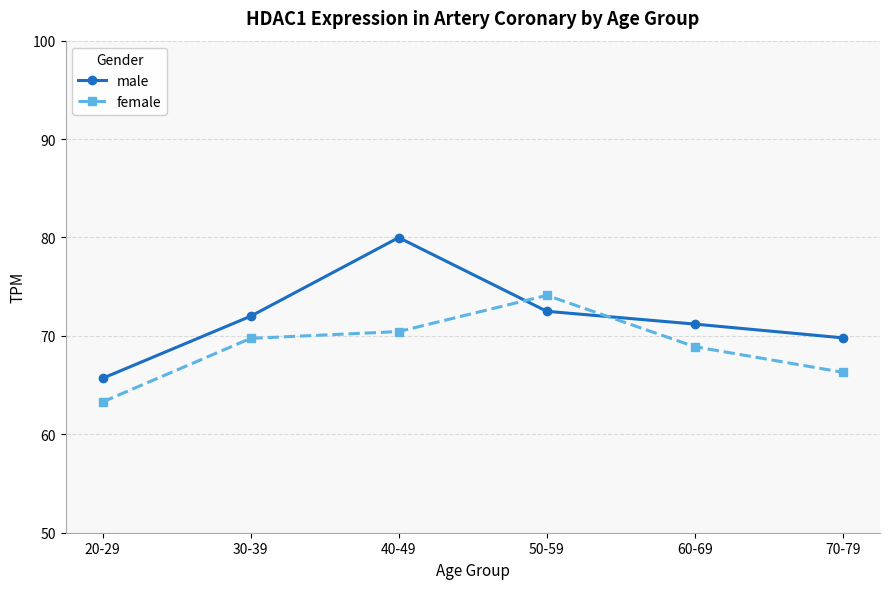

Which series has the largest range (max minus min)?

male